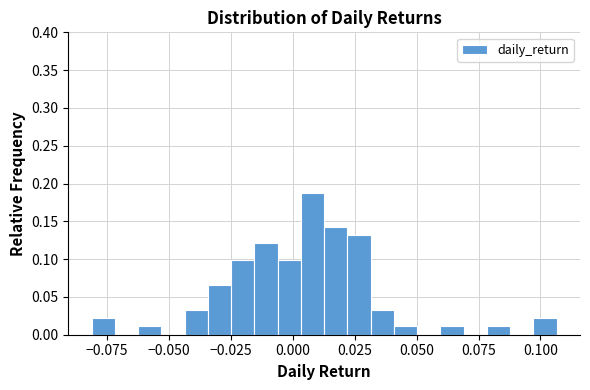

Read against the x-axis, roughly where is the centre of the tallest bar?

0.010